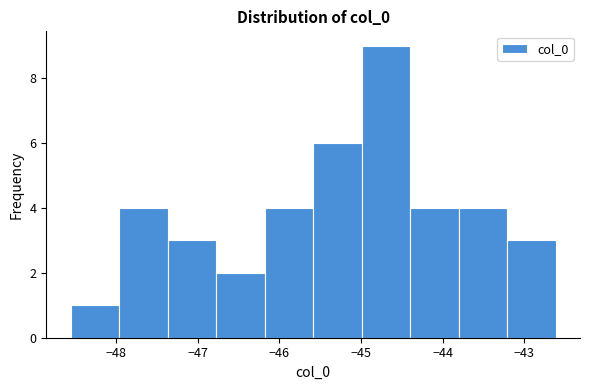

Over which range of the x-axis is the bar tallest?

-45.0 to -44.4